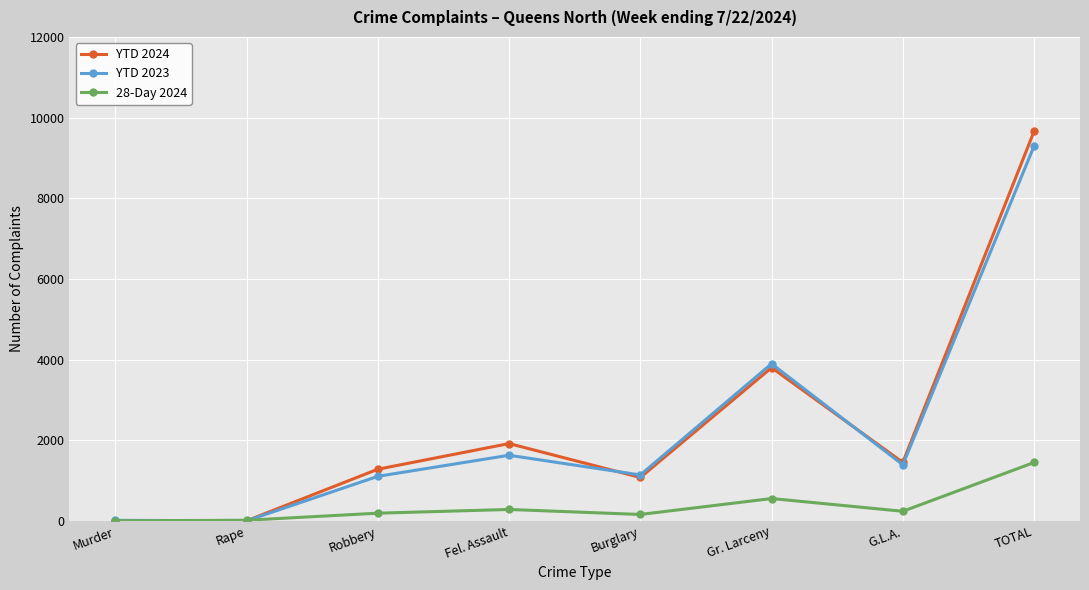

Is this an area chart (filled region under the line)?

No